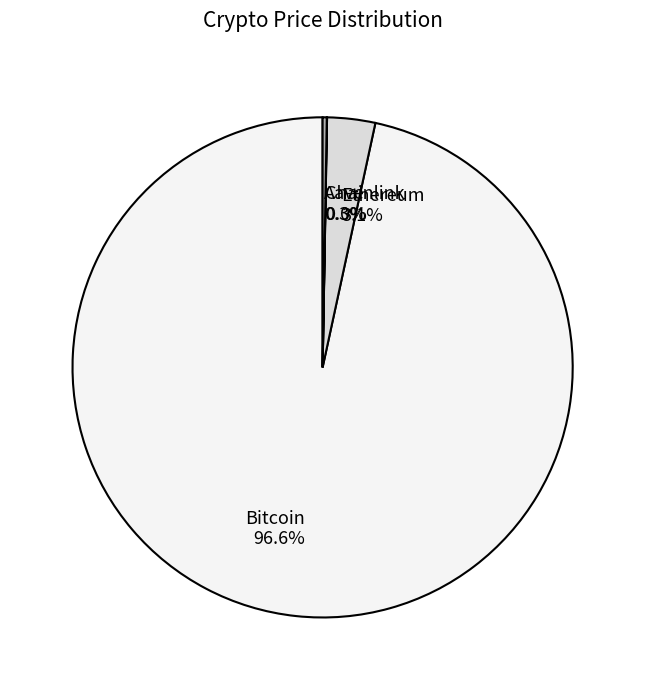

How much of the chart is everything except Ethereum?

96.9%